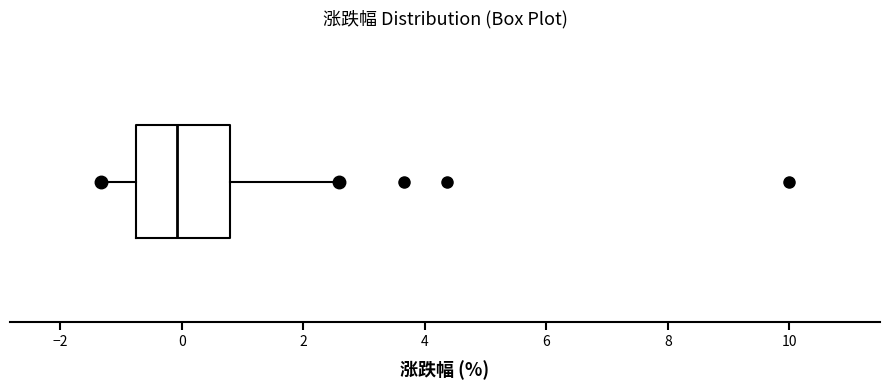

Where is the right edge of the box on the x-axis? The values are not printed on the chart, so give them approximately, as read against the axis.

0.8